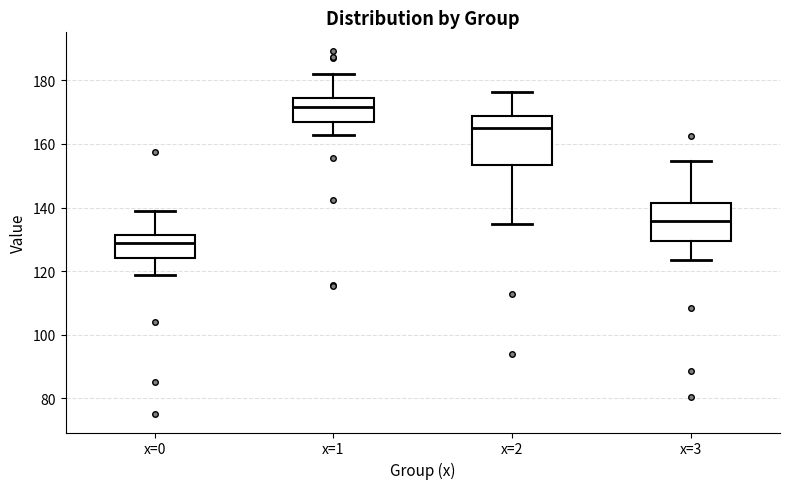

Reading left to right, transcribe this box plot: for each box, give where its median line is, the range the box spans, and where its two whiskers end, as read against the y-axis. The values are not printed on the chart, so give them approximately, as read against the axis.

x=0: median 128, box 124 to 132, whiskers 118 to 138
x=1: median 172, box 166 to 174, whiskers 162 to 182
x=2: median 164, box 154 to 168, whiskers 134 to 176
x=3: median 136, box 130 to 142, whiskers 124 to 154